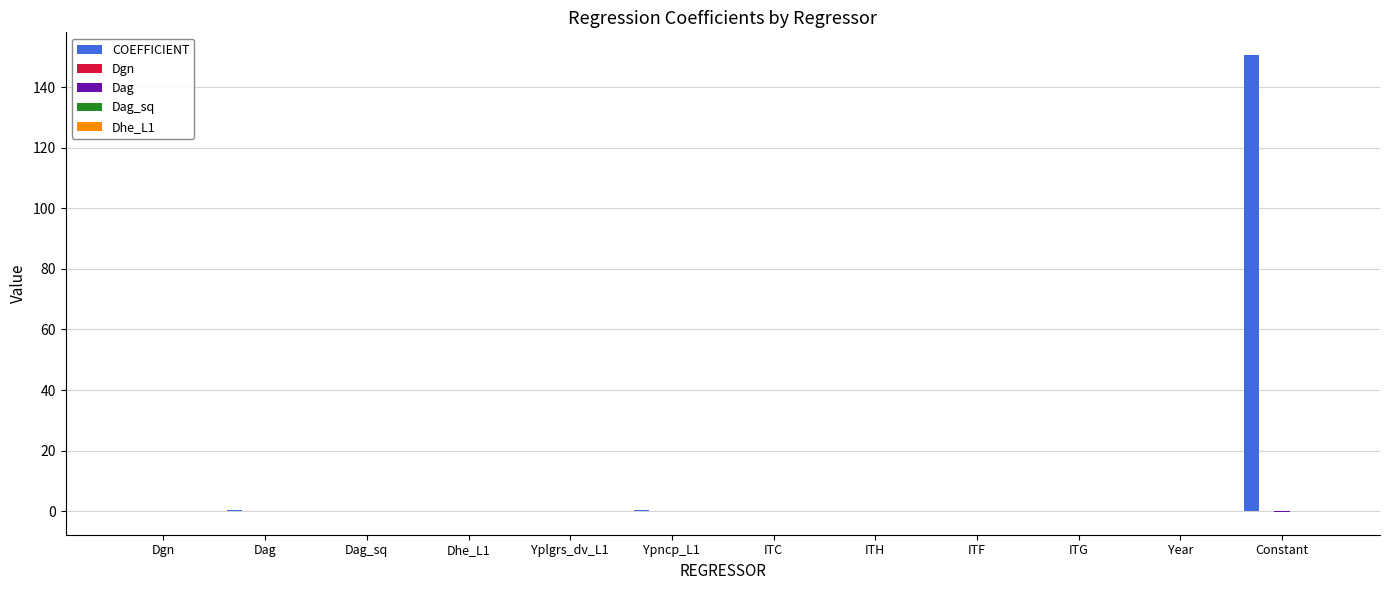

How many groups of bars are there?

12